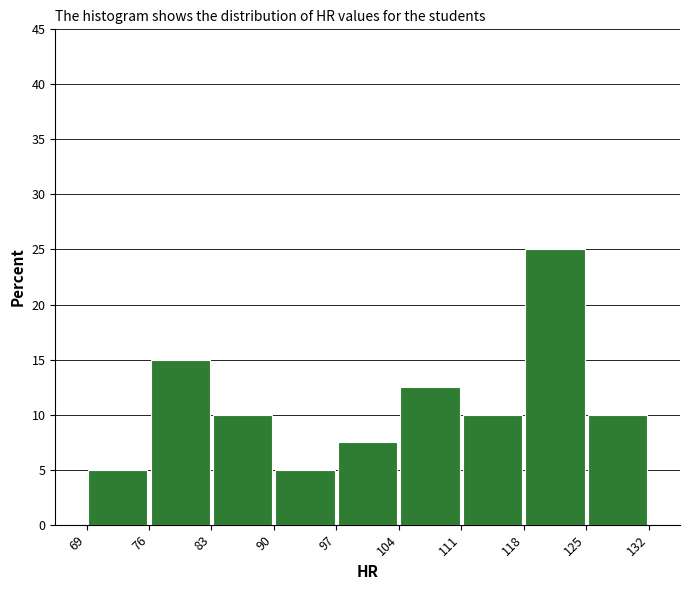

Over which range of the x-axis is the bar tallest?

118 to 125